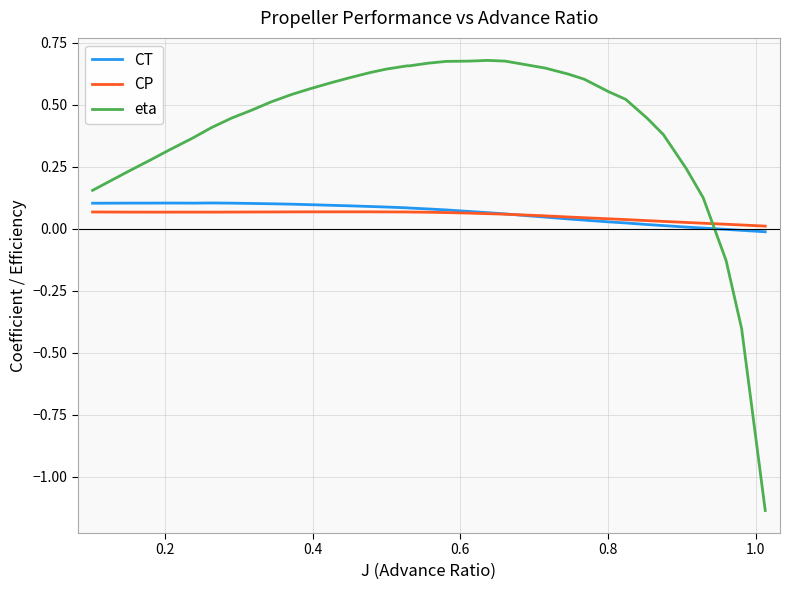

Which series ends up on top after the final intersection of CT and eta?

CT